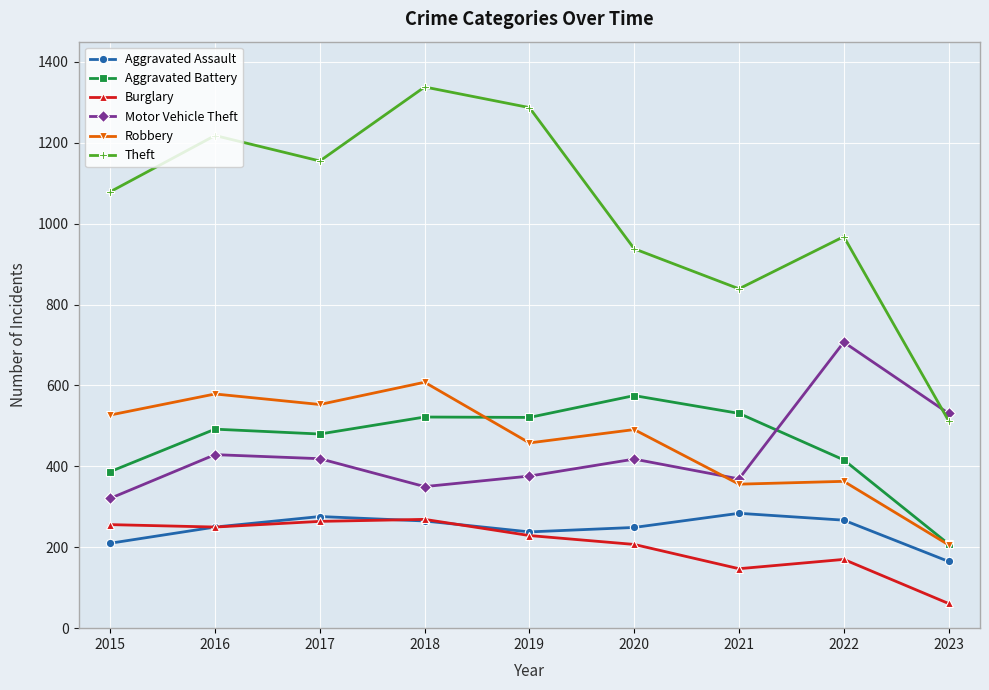

Between 2017 and 2021, which series saw the biggest shift?

Theft